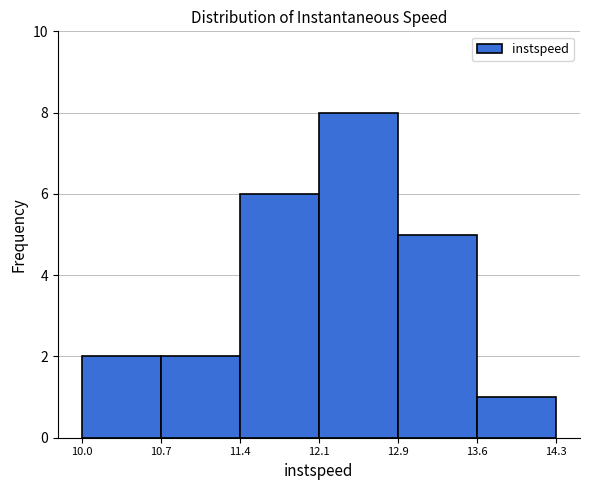

Over which range of the x-axis is the bar tallest?

12.1 to 12.9